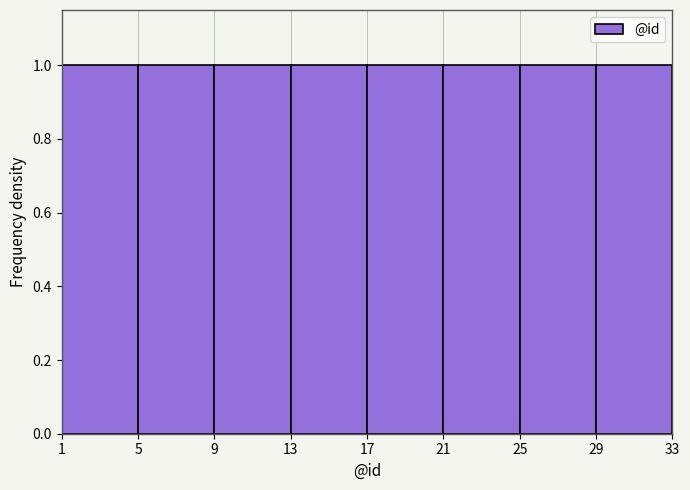

Reading left to right, transcribe this chart: for each bar, give the range it covers on the x-axis and its height. The values are not printed on the chart, so give them approximately, as read against the axis.

1 to 5: 1
5 to 9: 1
9 to 13: 1
13 to 17: 1
17 to 21: 1
21 to 25: 1
25 to 29: 1
29 to 33: 1